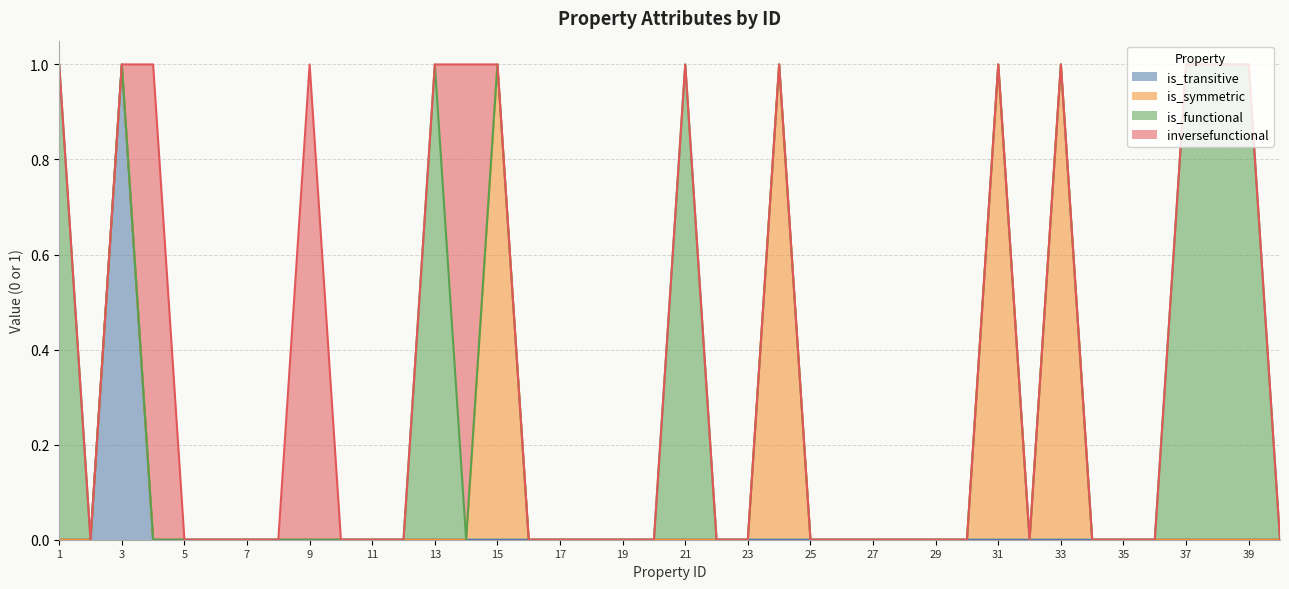

Which series has the largest total across all categories?

is_functional